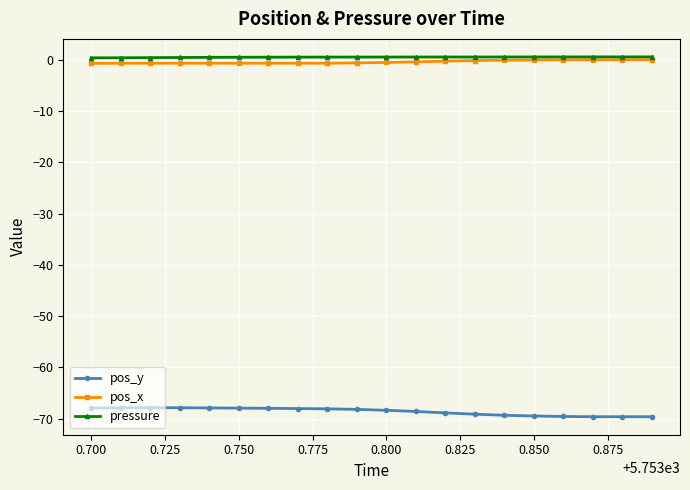

True or false: pos_x and pos_y cross at least once.

False